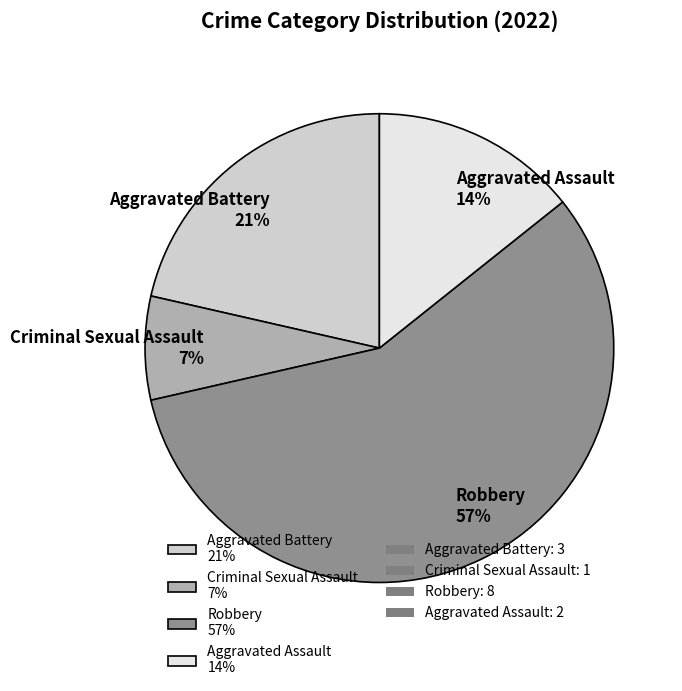

Does any single category account for the majority?

Yes